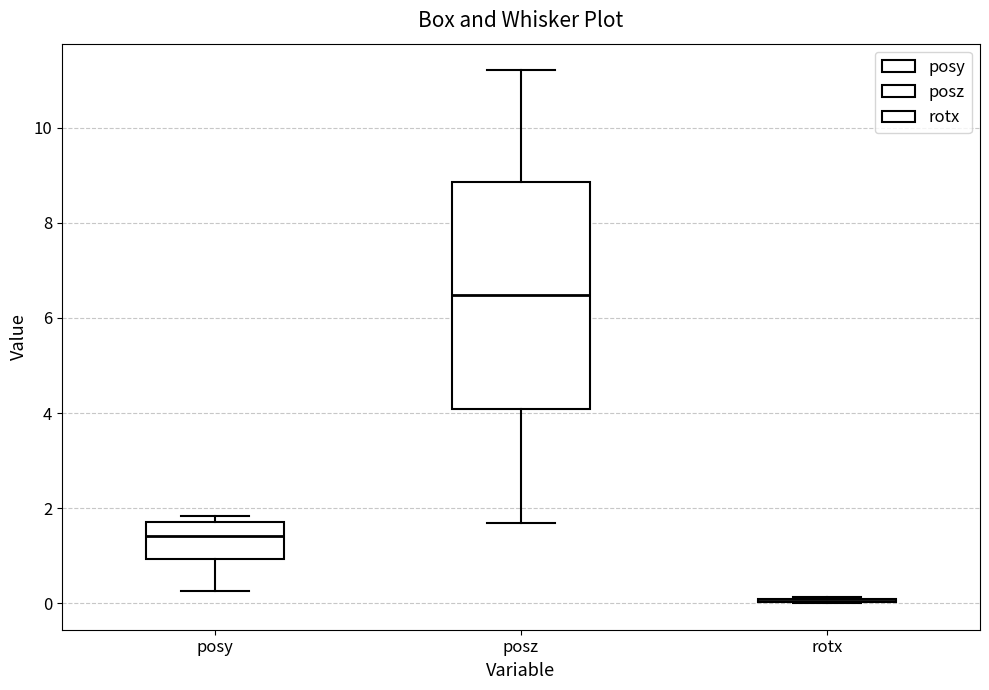

Reading left to right, transcribe this box plot: for each box, give where its median line is, the range the box spans, and where its two whiskers end, as read against the y-axis. The values are not printed on the chart, so give them approximately, as read against the axis.

posy: median 1.4, box 1.0 to 1.8, whiskers 0.2 to 1.8 (just above the box's upper edge)
posz: median 6.4, box 4.0 to 8.8, whiskers 1.6 to 11.2
rotx: box collapsed to a line at 0.0, whiskers 0.0 to 0.2